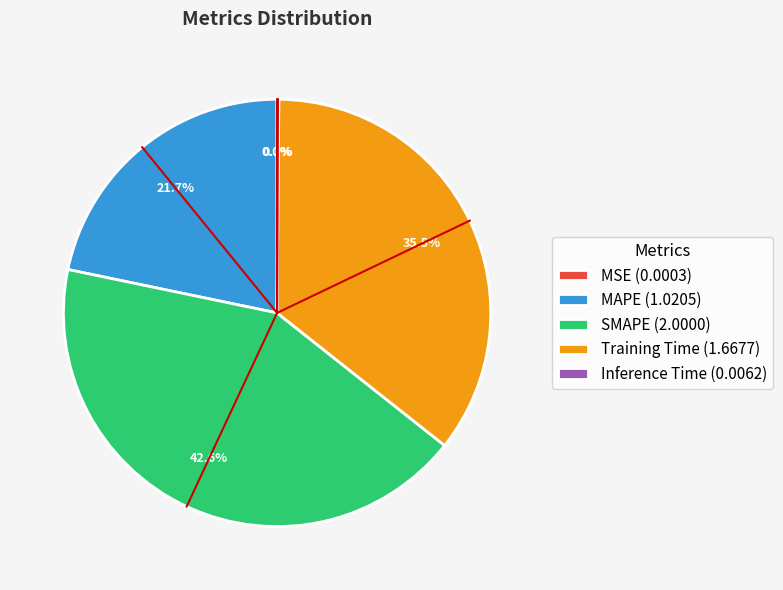

How much of the chart is everything except Training Time (1.6677)?

64.5%